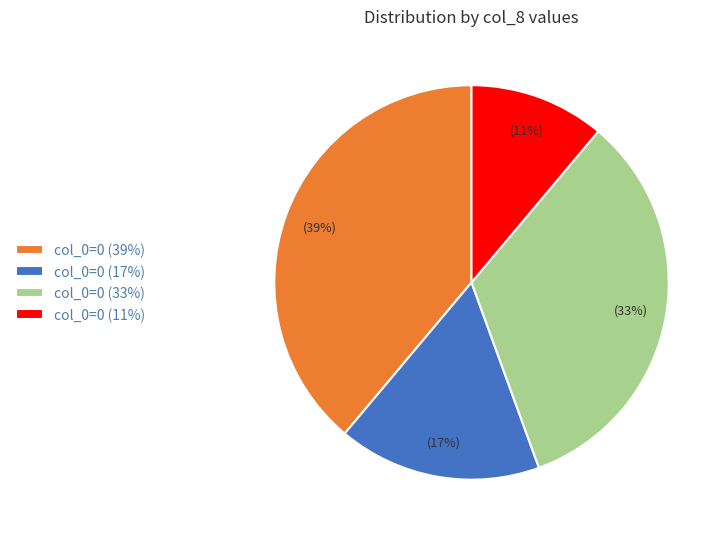

To the nearest percent, what percentage of the pie is col_0=0 (11%)?

11%